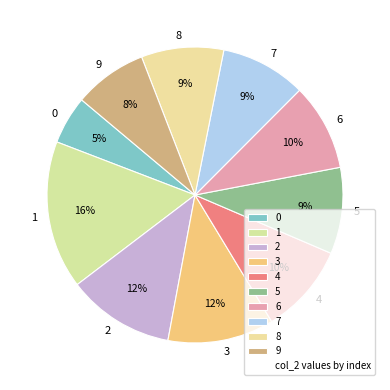

Count the number of slices in the pie.

10